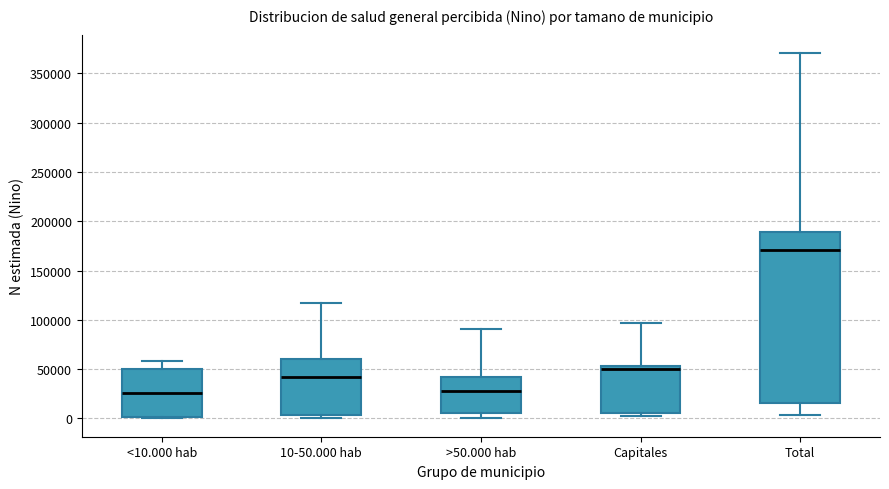

Reading left to right, transcribe this box plot: for each box, give where its median line is, the range the box spans, and where its two whiskers end, as read against the y-axis. The values are not printed on the chart, so give them approximately, as read against the axis.

<10.000 hab: median 25000, box 0 to 50000, whiskers 0 to 60000
10-50.000 hab: median 40000, box 5000 to 60000, whiskers 0 to 115000
>50.000 hab: median 30000, box 5000 to 40000, whiskers 0 to 90000
Capitales: median 50000, box 5000 to 55000, whiskers 0 to 95000
Total: median 170000, box 15000 to 190000, whiskers 5000 to 370000